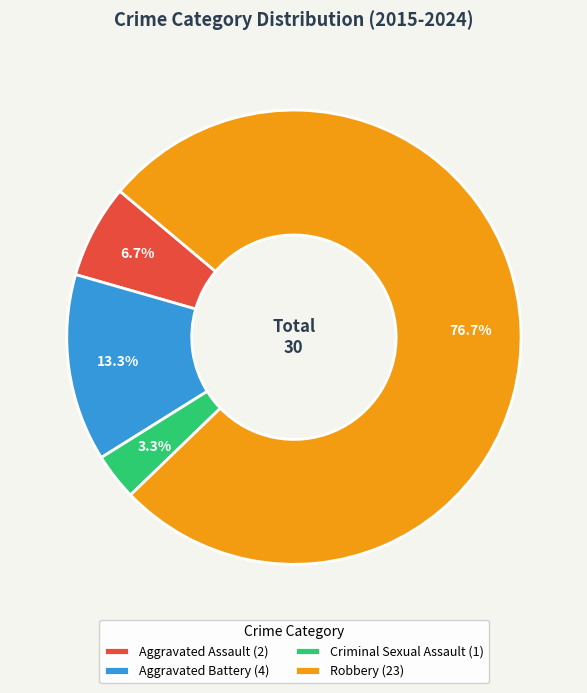

To the nearest percent, what is the difference between the Aggravated Assault and Robbery slice percentages?

70%